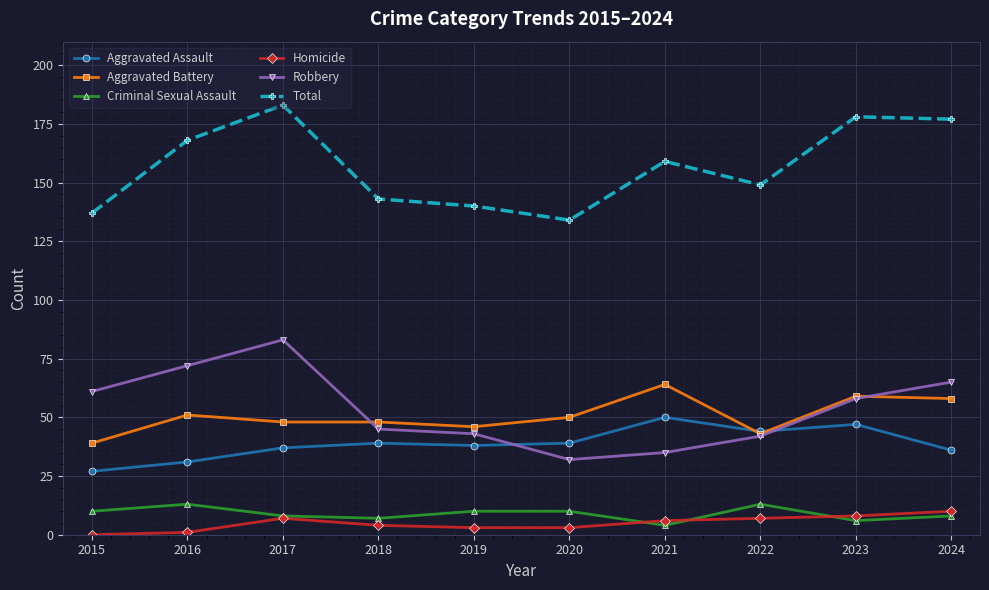

Which series ends up on top after the final intersection of Robbery and Aggravated Battery?

Robbery